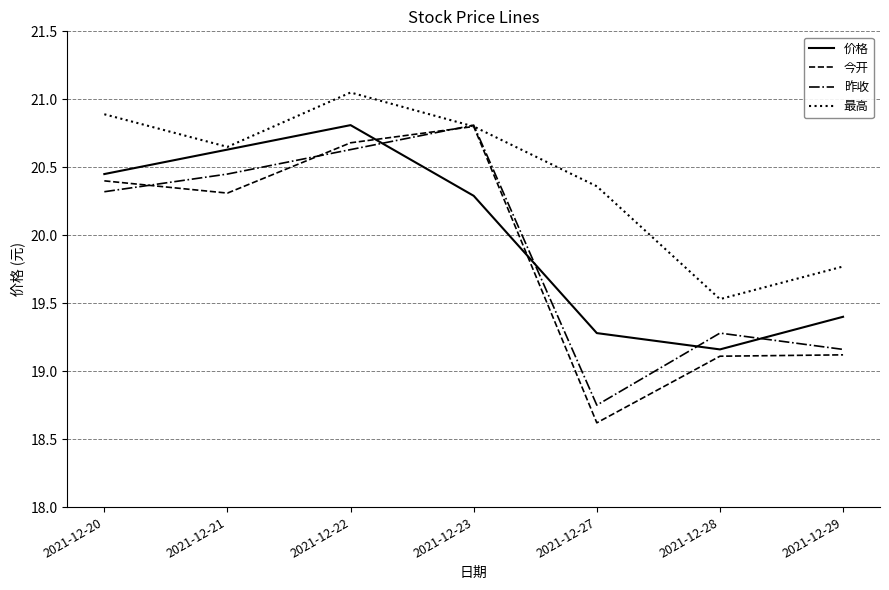

What is the difference between the maximum and second lowest values in the 价格 series?

1.5